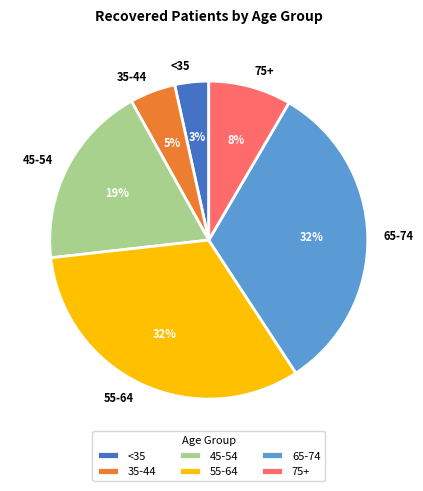

Is the sum of 75+ and 55-64 greater than half?

No